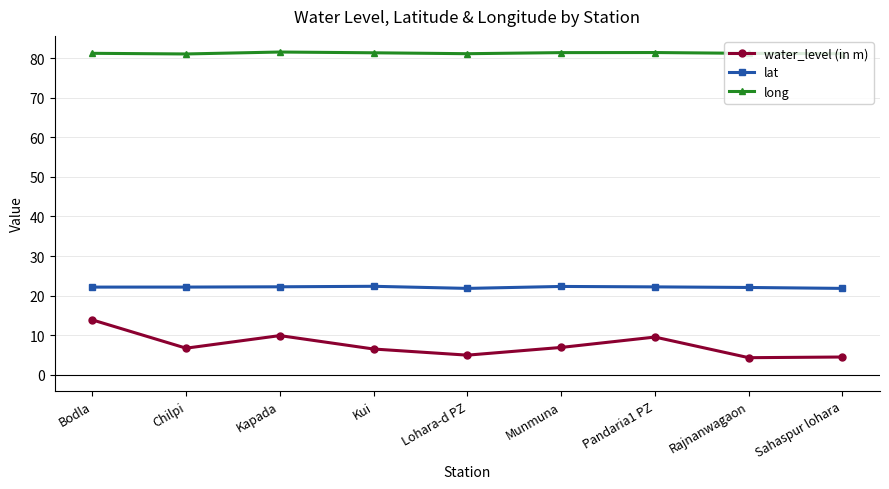

What is the label of the 1st point from the right?

Sahaspur lohara